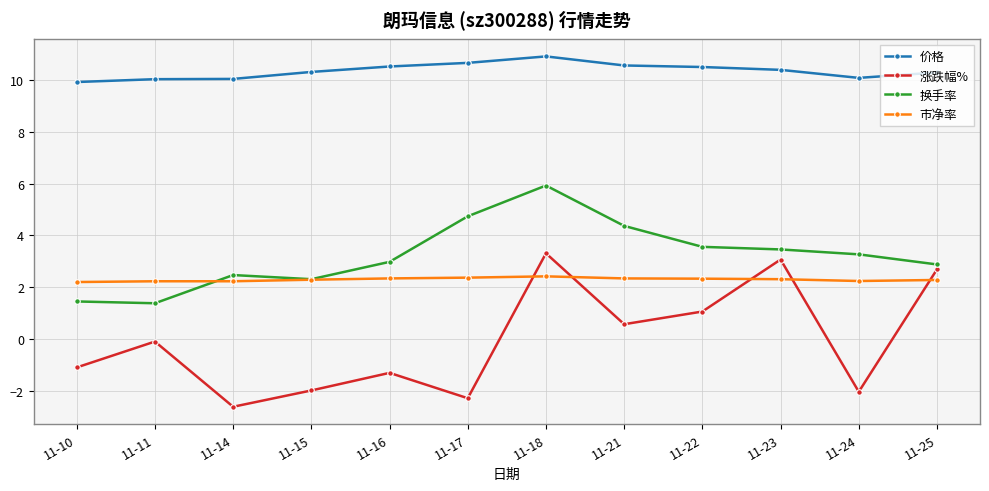

Rank the series at 11-24 from lowest to highest value.

涨跌幅%, 市净率, 换手率, 价格